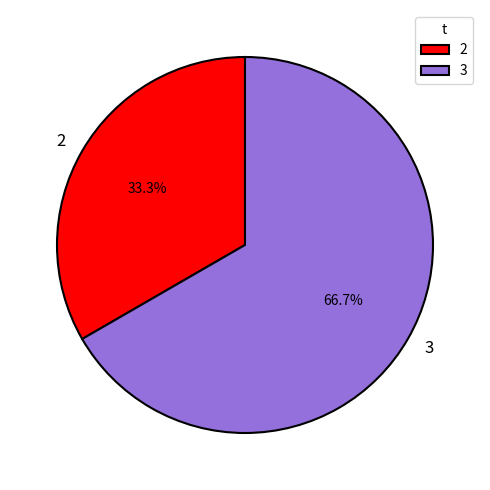

Rank the categories by value from lowest to highest.

2, 3